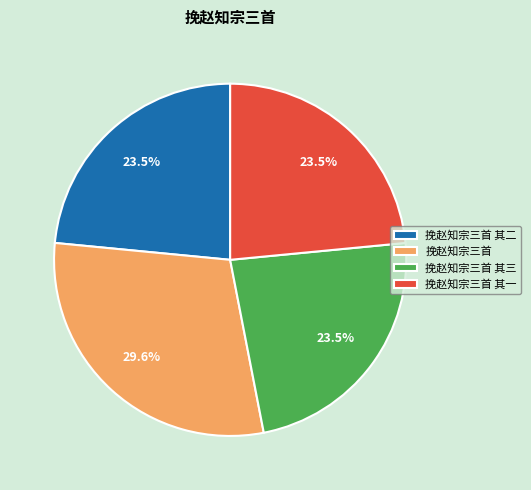

Is it true that 挽赵知宗三首 其一 is 14% of the pie?

False